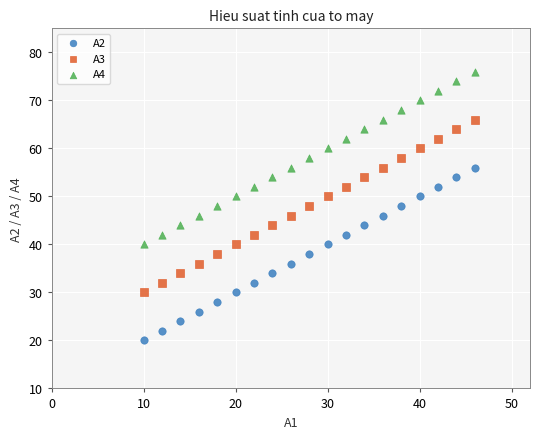

Which series reaches the maximum Y coordinate?

A4